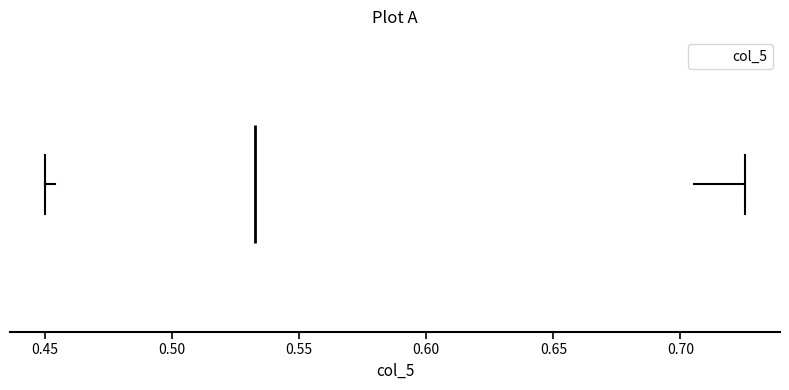

Where is the right edge of the box on the x-axis? The values are not printed on the chart, so give them approximately, as read against the axis.

0.705